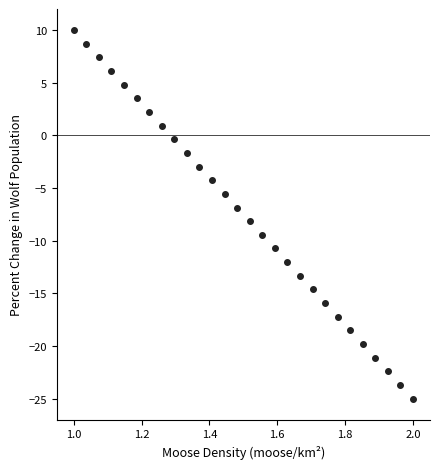

What is the range of Y values (max minus min)?

35.0